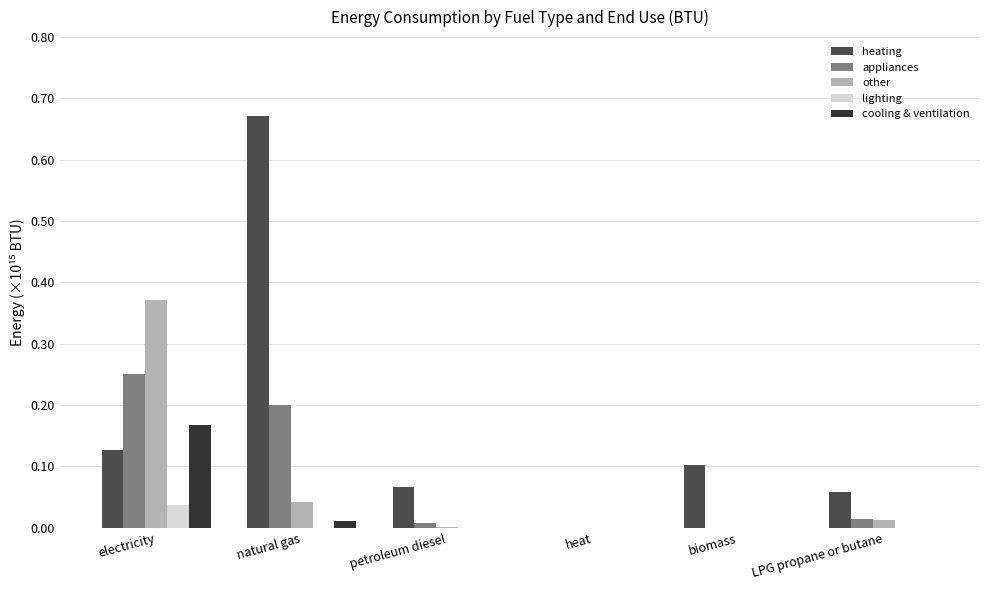

Is it true that cooling & ventilation equals 0.0 at biomass?

True